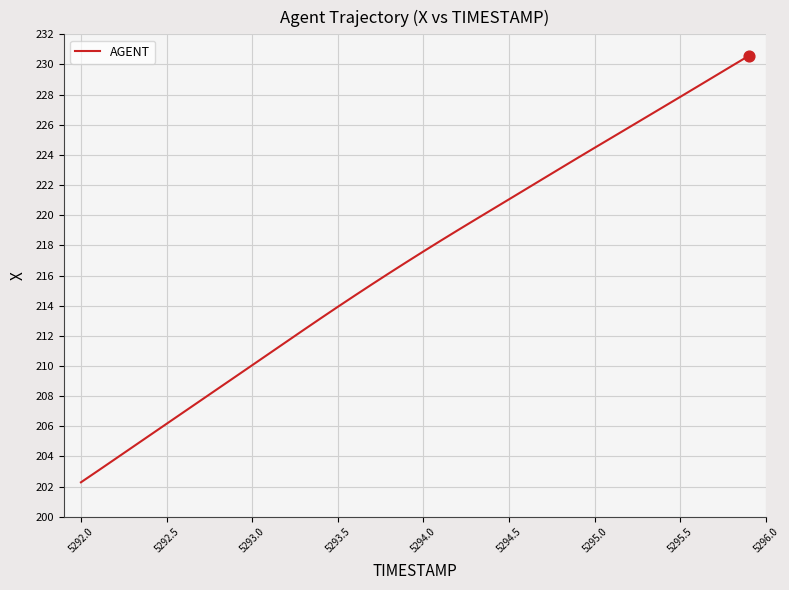

What is the difference between the maximum and minimum values?

28.3